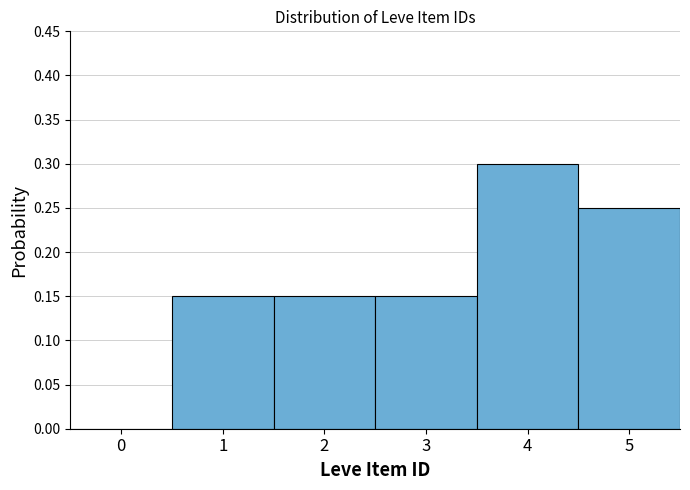

Reading left to right, transcribe this chart: for each bar, give the range it covers on the x-axis and its height. The values are not printed on the chart, so give them approximately, as read against the axis.

-0.5 to 0.5: 0
0.5 to 1.5: 0.15
1.5 to 2.5: 0.15
2.5 to 3.5: 0.15
3.5 to 4.5: 0.30
4.5 to 5.5: 0.25